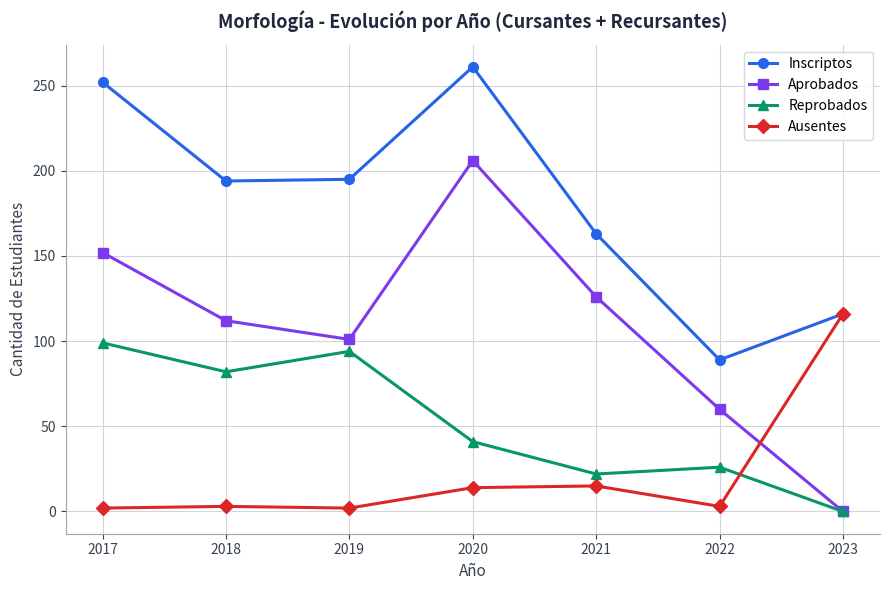

True or false: Aprobados and Inscriptos cross at least once.

False